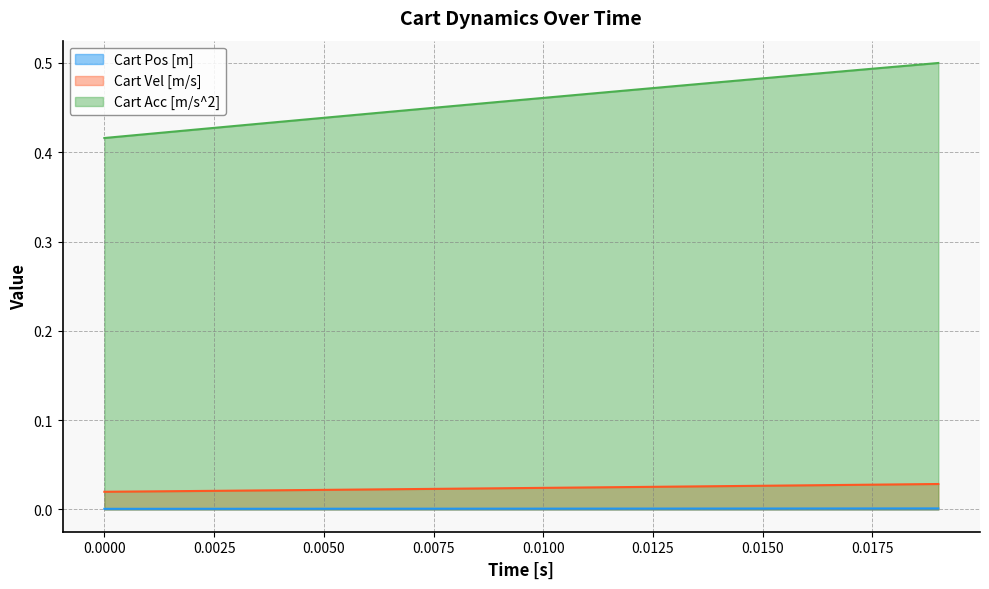

True or false: Cart Vel [m/s] and Cart Acc [m/s^2] cross at least once.

False